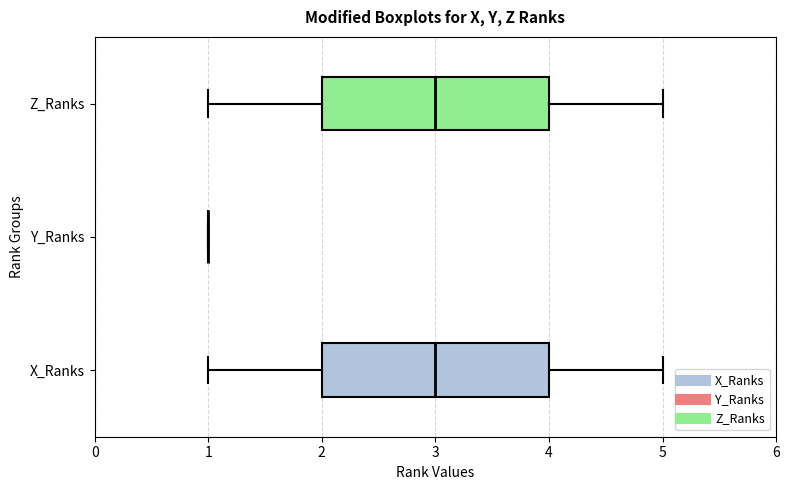

Reading bottom to top, read every box against the x-axis: the position of its median line, the range the box covers, and the ends of its whiskers. The values are not printed on the chart, so give them approximately, as read against the axis.

X_Ranks: median 3, box 2 to 4, whiskers 1 to 5
Y_Ranks: box collapsed to a line at 1, whiskers 1 to 1
Z_Ranks: median 3, box 2 to 4, whiskers 1 to 5